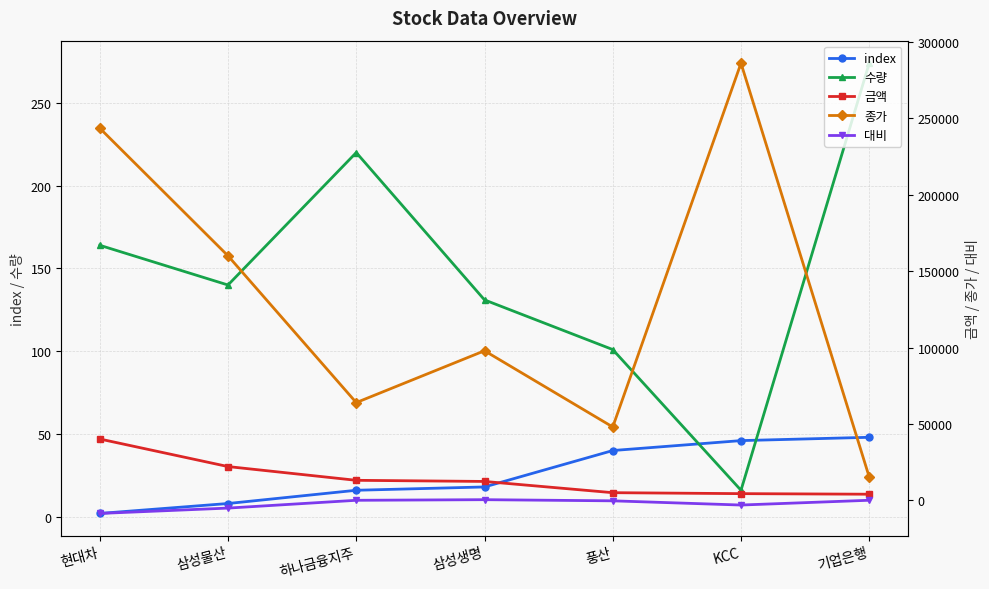

Reading left to right, list all the values displayed in this chart.

index: 현대차=2	삼성물산=8	하나금융지주=16	삼성생명=18	풍산=40	KCC=46	기업은행=48
수량: 현대차=164	삼성물산=140	하나금융지주=220	삼성생명=131	풍산=101	KCC=16	기업은행=274
금액: 현대차=40189	삼성물산=22161	하나금융지주=13167	삼성생명=12426	풍산=5077	KCC=4451	기업은행=4076
종가: 현대차=243500	삼성물산=160000	하나금융지주=64000	삼성생명=97900	풍산=48050	KCC=286000	기업은행=15280
대비: 현대차=-8500	삼성물산=-5000	하나금융지주=100	삼성생명=500	풍산=-250	KCC=-3000	기업은행=120